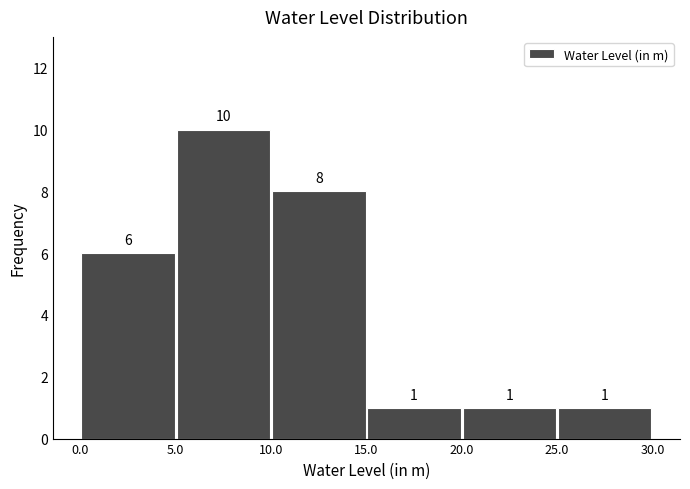

Over which range of the x-axis is the bar tallest?

5.0 to 10.0